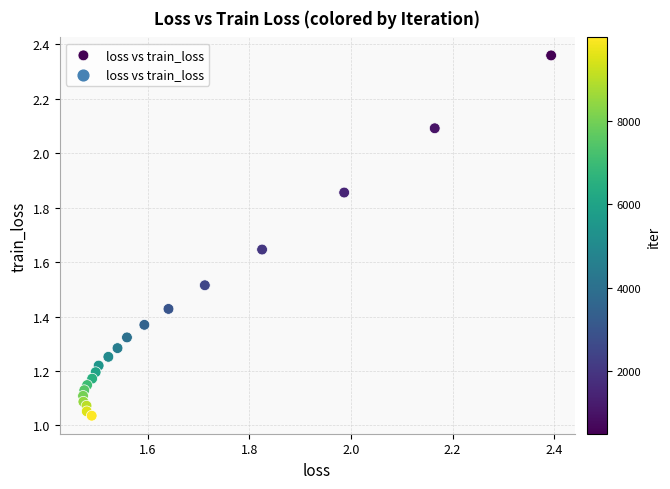

What is the range of X values (max minus min)?

0.9